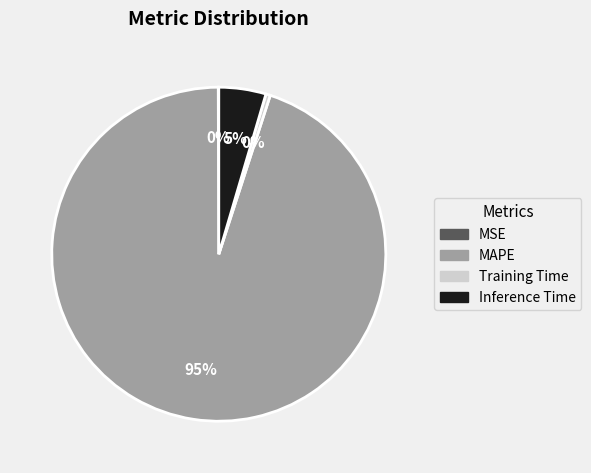

What is the largest slice in the pie chart?

MAPE